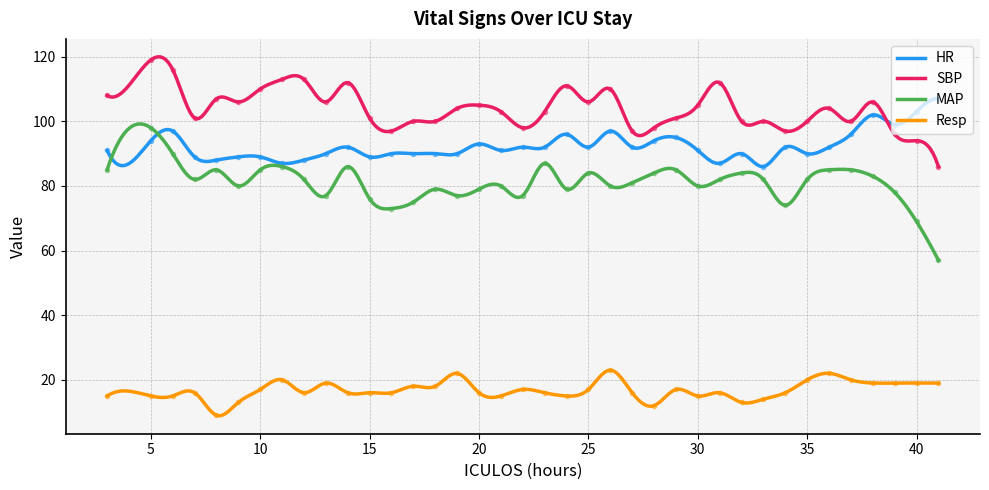

Which category has the lowest value in the Resp series?

8